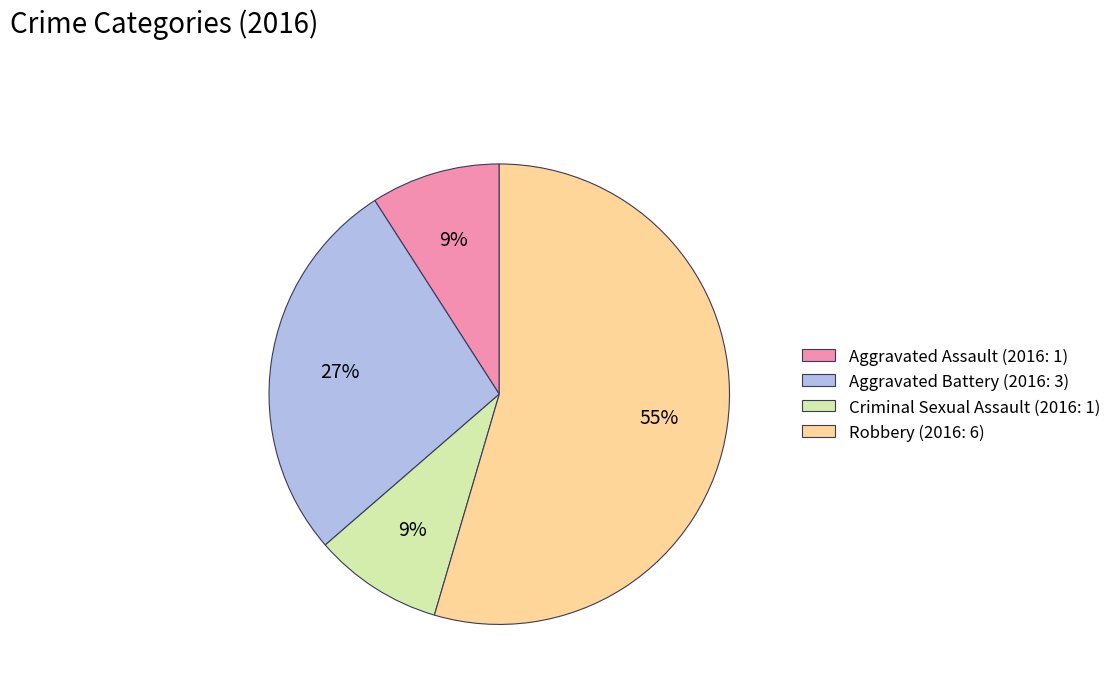

What percentage is the Robbery slice, to the nearest percent?

55%